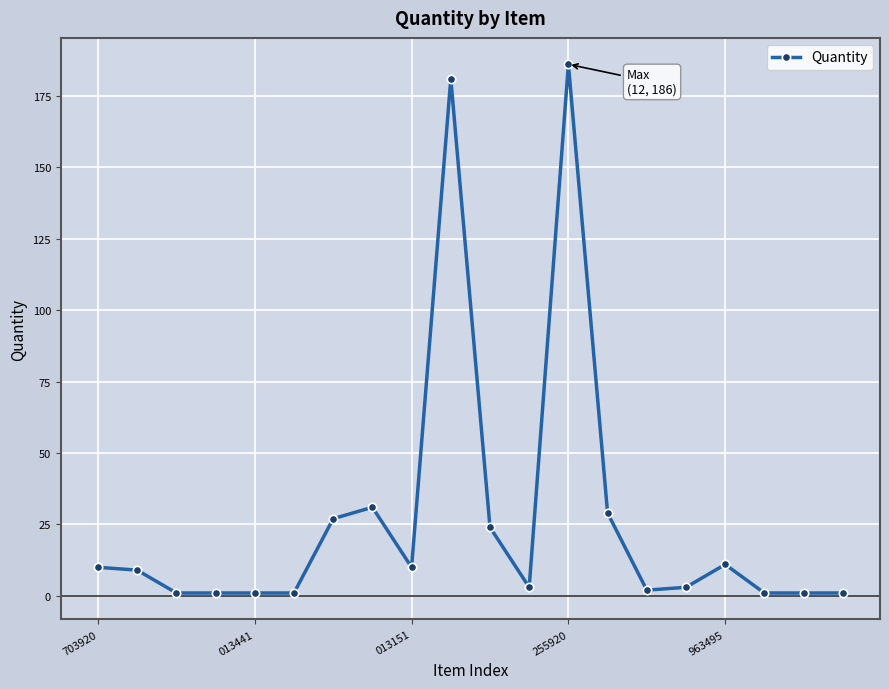

What is the greatest value displayed?

186